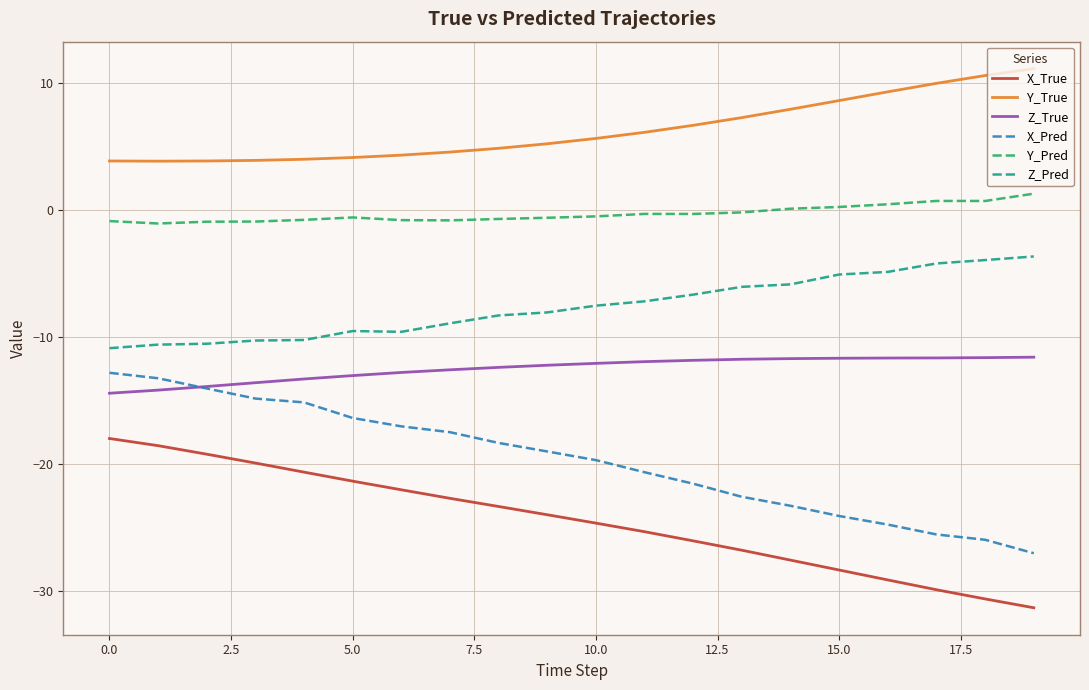

What is the difference between the maximum and minimum values in the Z_True series?

2.8